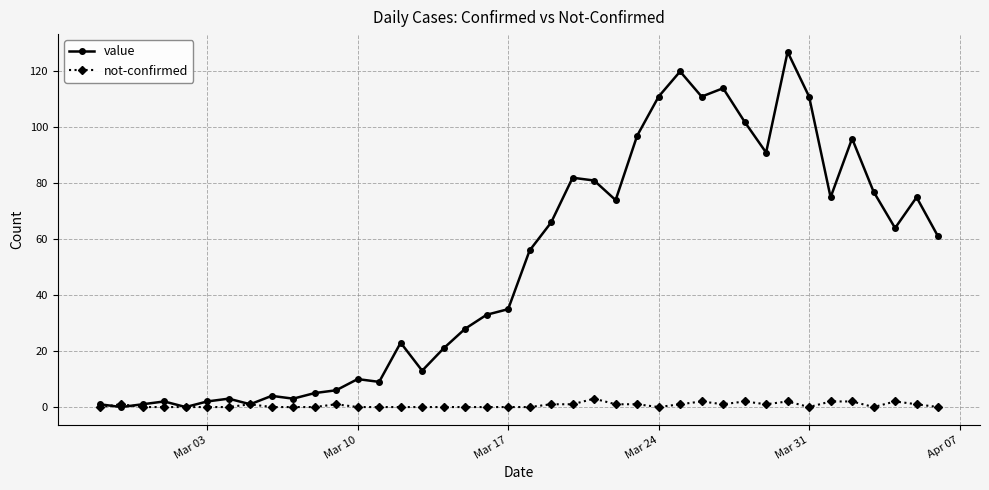

At how many categories does at least one series exceed 50?

20